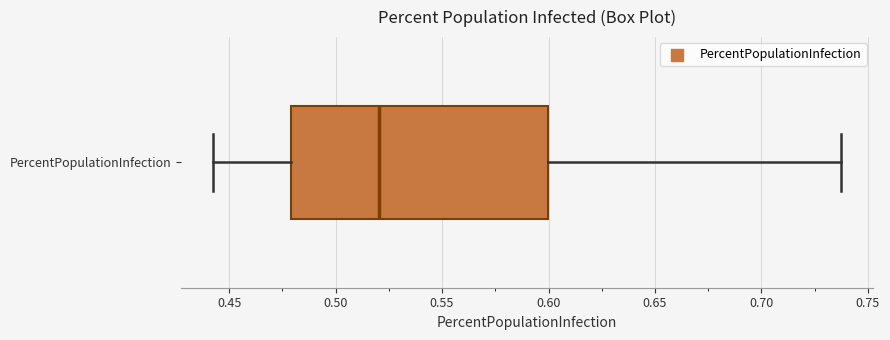

Read this box plot against the x-axis: the position of the median line, the range covered by the box, and the ends of both whiskers. The values are not printed on the chart, so give them approximately, as read against the axis.

median 0.52, box 0.48 to 0.60, whiskers 0.44 to 0.74